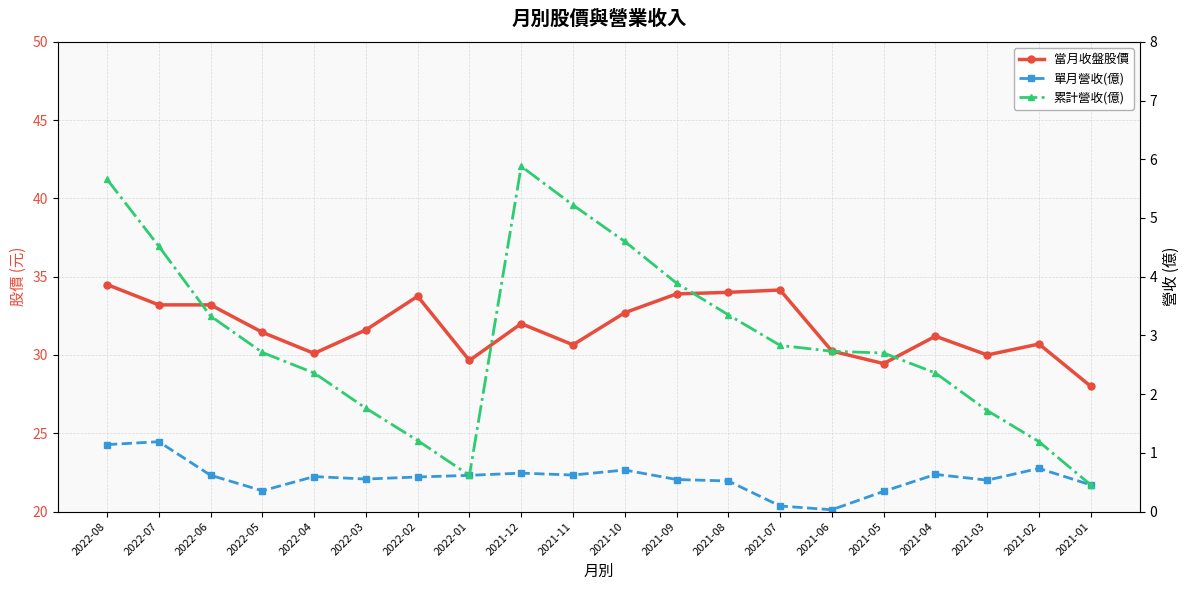

True or false: 累計營收(億) and 單月營收(億) intersect in this chart.

False